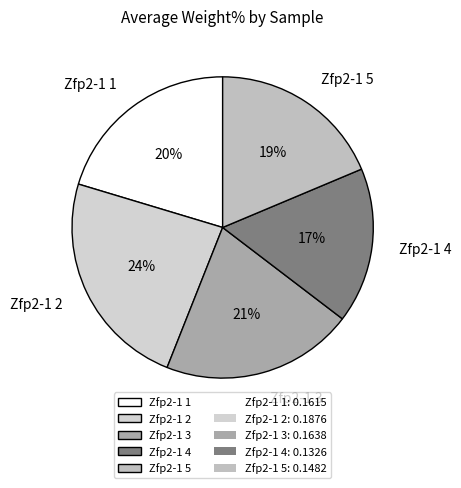

Count the number of slices in the pie.

5